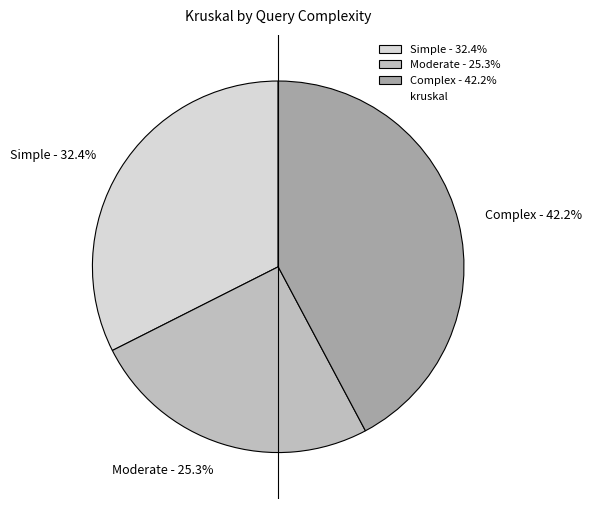

Is it true that Simple is 38% of the pie?

False